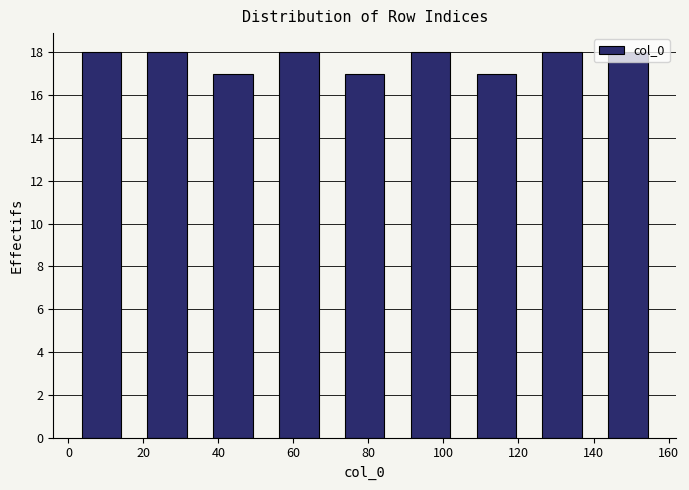

Reading left to right, transcribe this chart: for each bar, give the range it covers on the x-axis and its height. Neither the bar edges nor the heights are printed on the chart, so give them approximately, as read against the axes.

0 to 18: 18
18 to 36: 18
36 to 52: 17
52 to 70: 18
70 to 88: 17
88 to 106: 18
106 to 122: 17
122 to 140: 18
140 to 158: 18